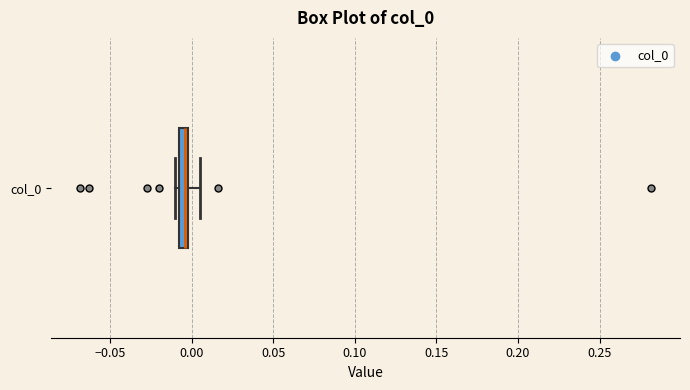

Where does the right whisker of the box for col_0 end on the x-axis? The values are not printed on the chart, so give them approximately, as read against the axis.

0.005